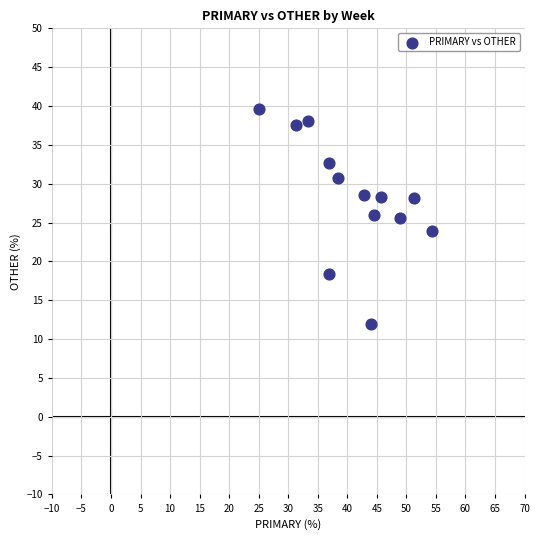

What is the range of X values (max minus min)?

29.3